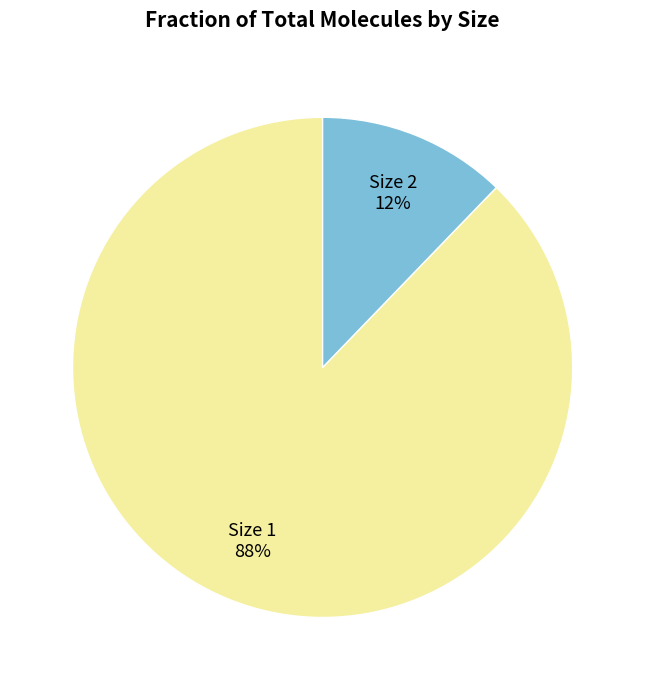

To the nearest percent, what is the average slice percentage?

50%